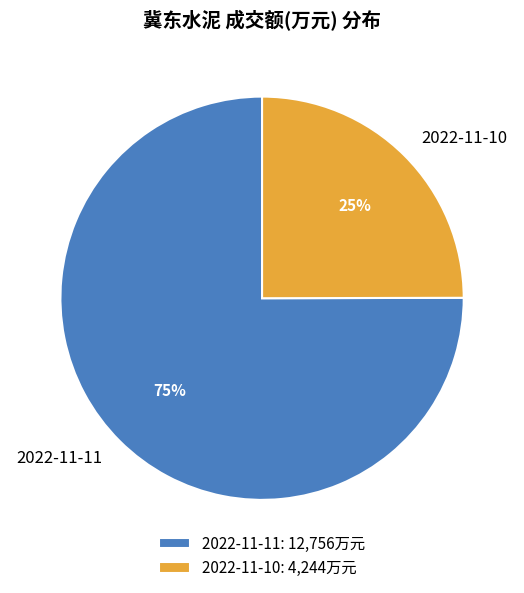

Which has a higher value, 2022-11-10 or 2022-11-11?

2022-11-11